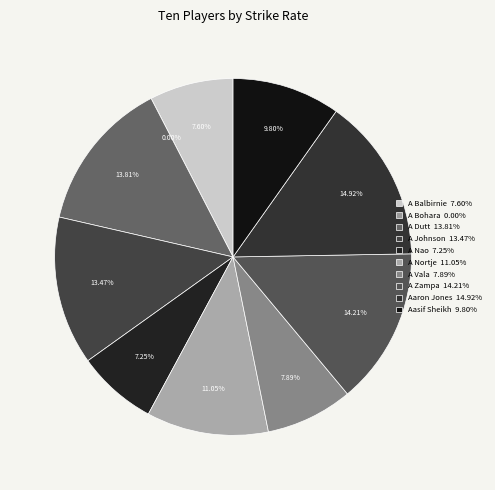

What is the smallest slice in the pie chart?

A Bohara